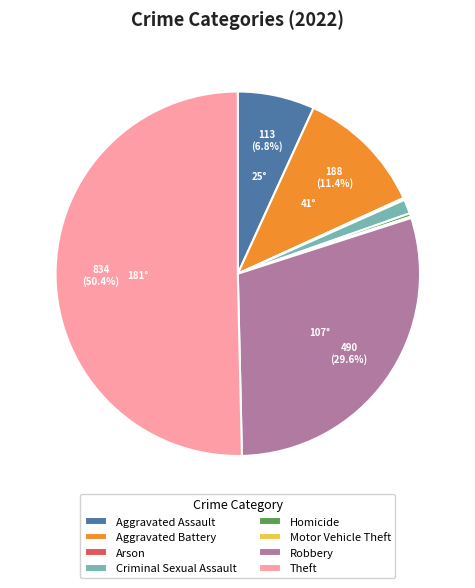

The Criminal Sexual Assault slice represents 12% of the pie. True or false?

False